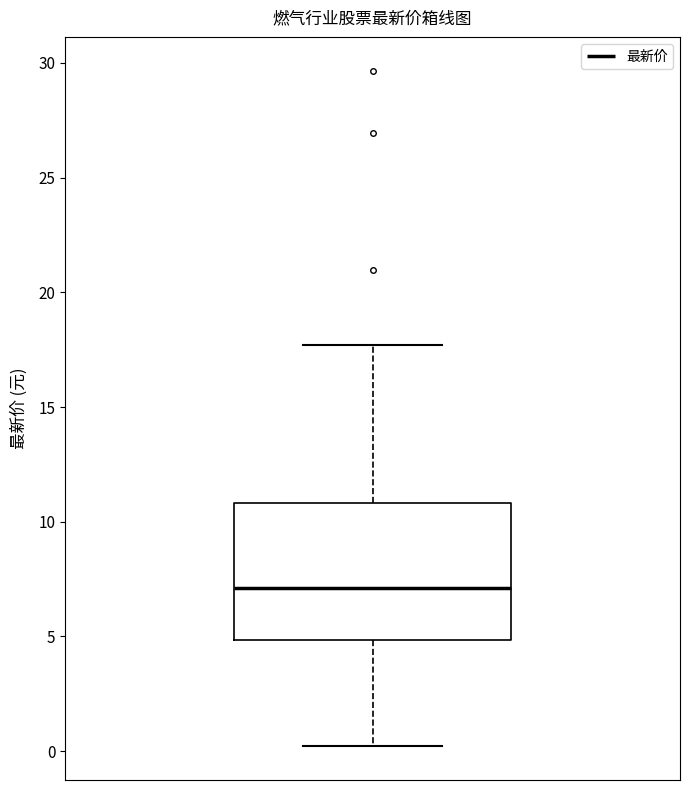

Transcribe this box plot: give where the median line is, the range the box spans, and where the two whiskers end, as read against the y-axis. The values are not printed on the chart, so give them approximately, as read against the axis.

median 7.0, box 5.0 to 11.0, whiskers 0.0 to 17.5